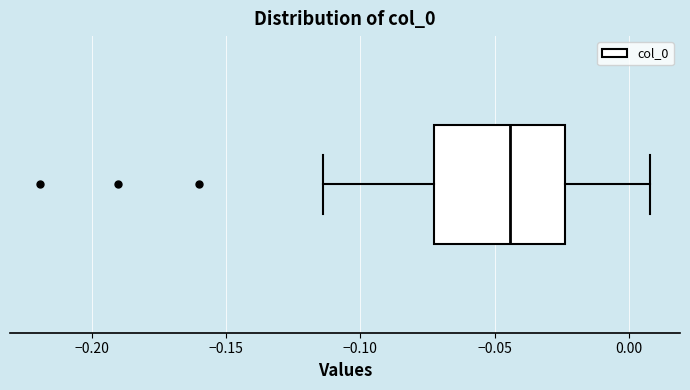

Where does the median line of the box sit on the x-axis? The values are not printed on the chart, so give them approximately, as read against the axis.

-0.045